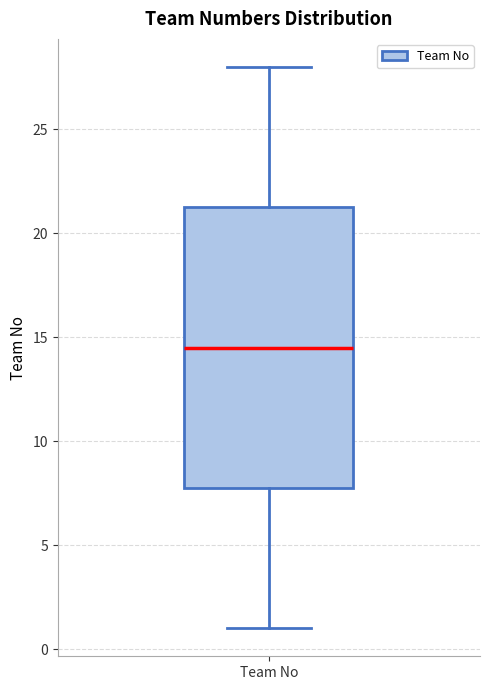

Where is the lower edge of the box for Team No on the y-axis? The values are not printed on the chart, so give them approximately, as read against the axis.

8.0